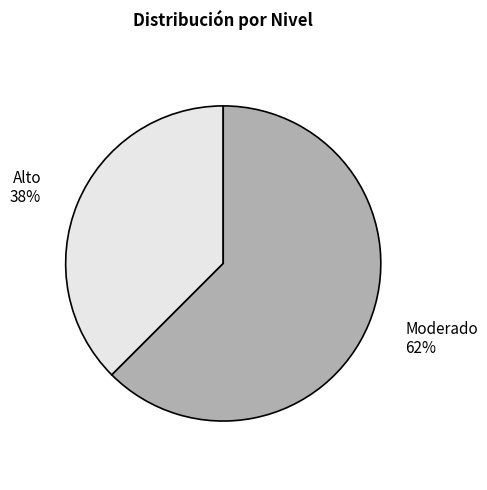

To the nearest percent, what is the average slice percentage?

50%